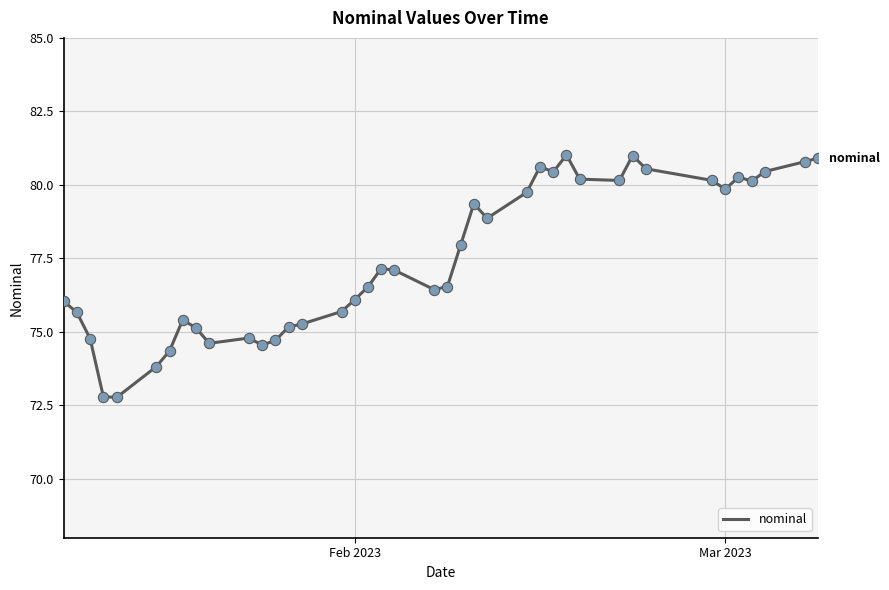

What is the difference between the maximum and minimum values?

8.2